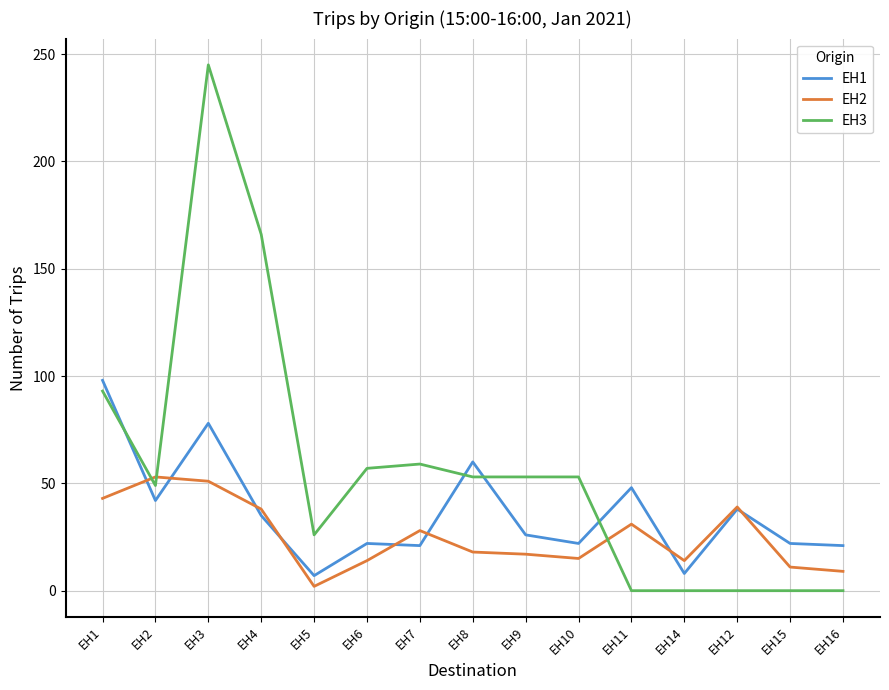

At which label does EH2 reach its minimum?

EH5